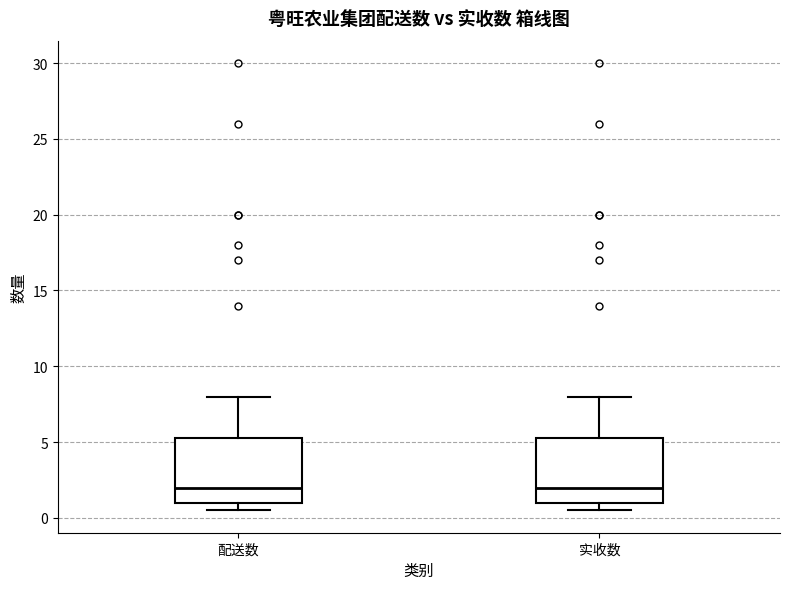

Where is the upper edge of the box for 配送数 on the y-axis? The values are not printed on the chart, so give them approximately, as read against the axis.

5.5